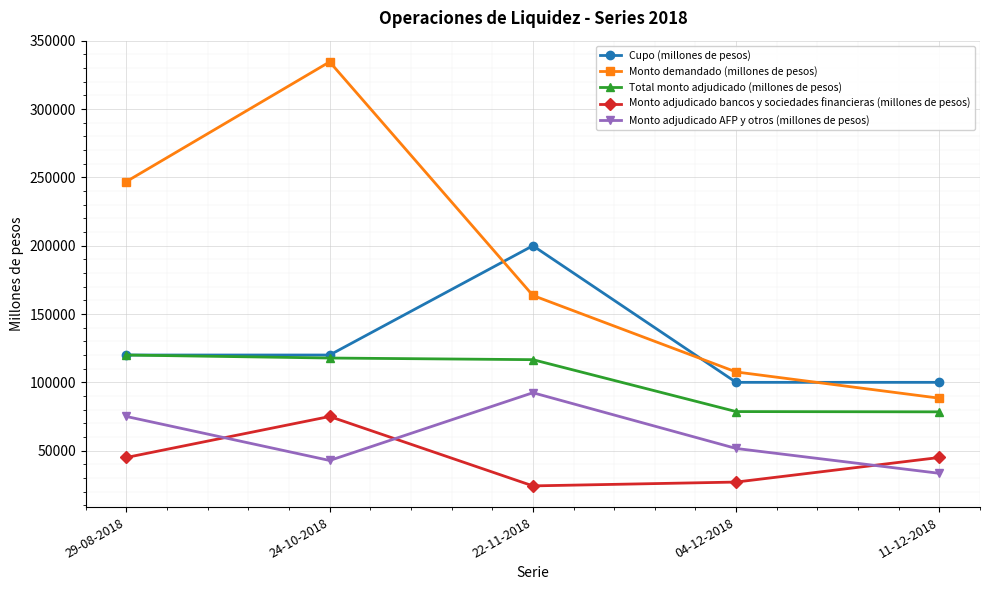

Which series has the largest range (max minus min)?

Monto demandado (millones de pesos)